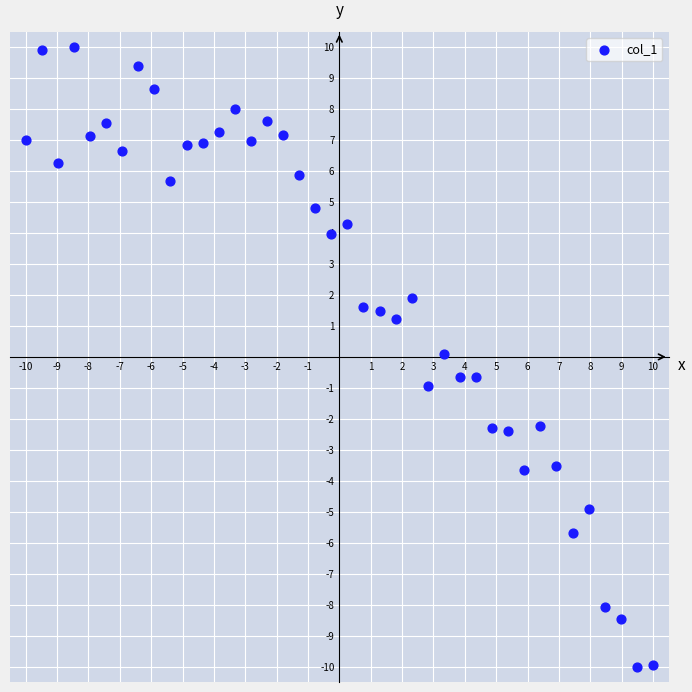

What is the range of X values (max minus min)?

20.0